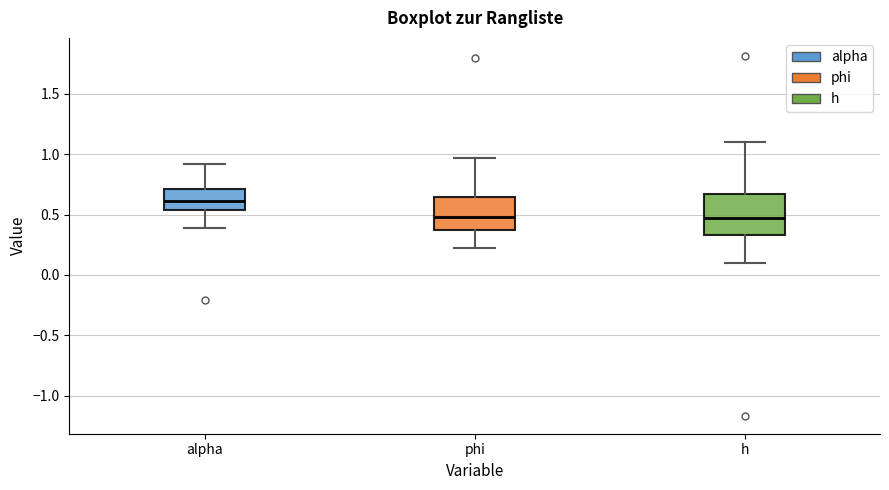

Which box's median line is the highest?

alpha